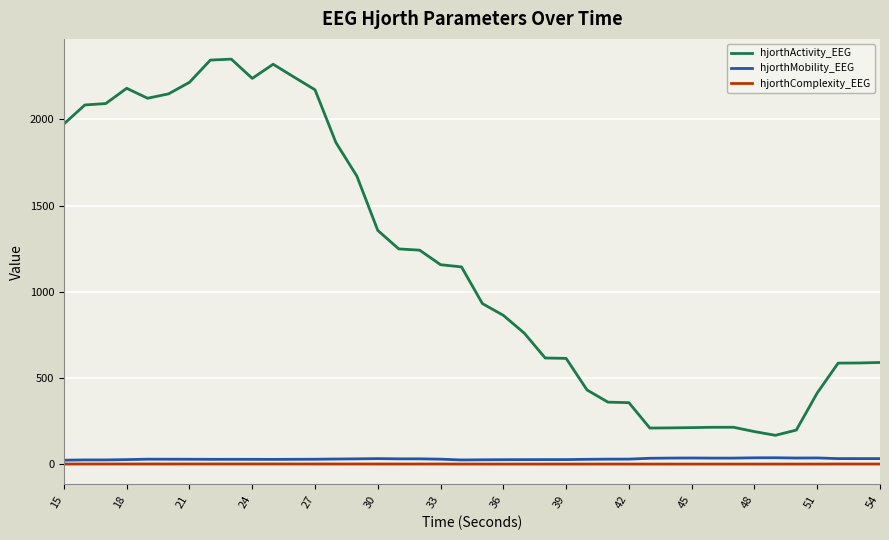

True or false: hjorthComplexity_EEG and hjorthMobility_EEG cross at least once.

False